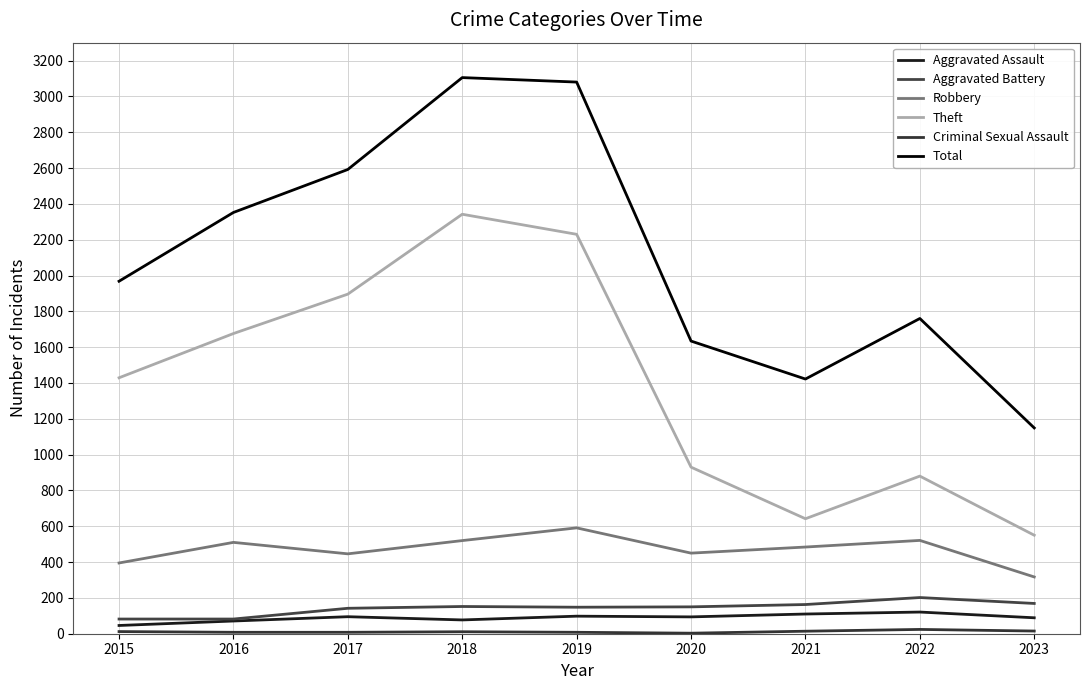

True or false: Aggravated Battery and Theft intersect in this chart.

False